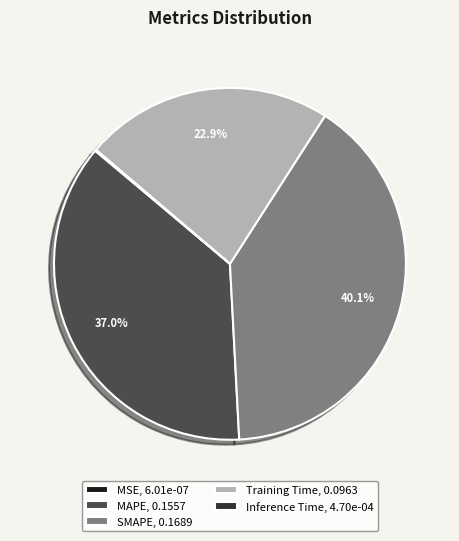

What is the total percentage of MAPE and SMAPE?

77.0%